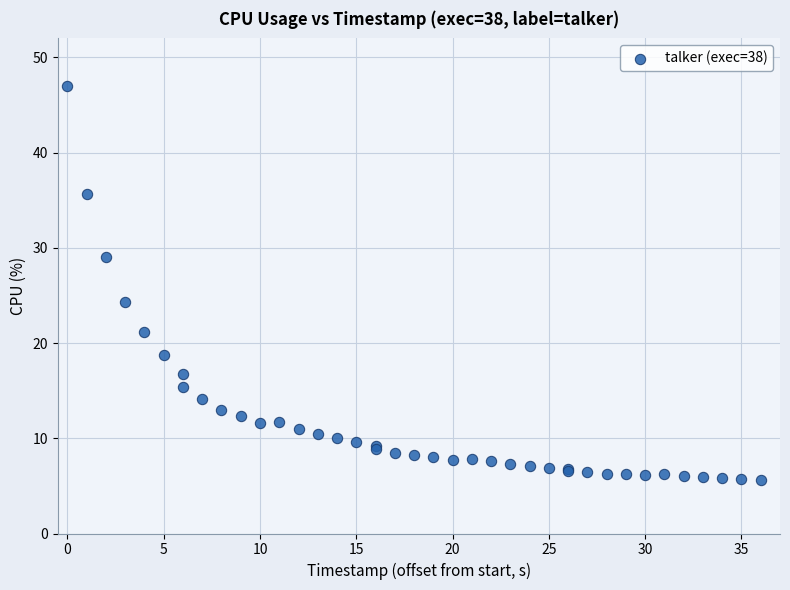

What Y value in the scatter plot is closest to 26?

24.3